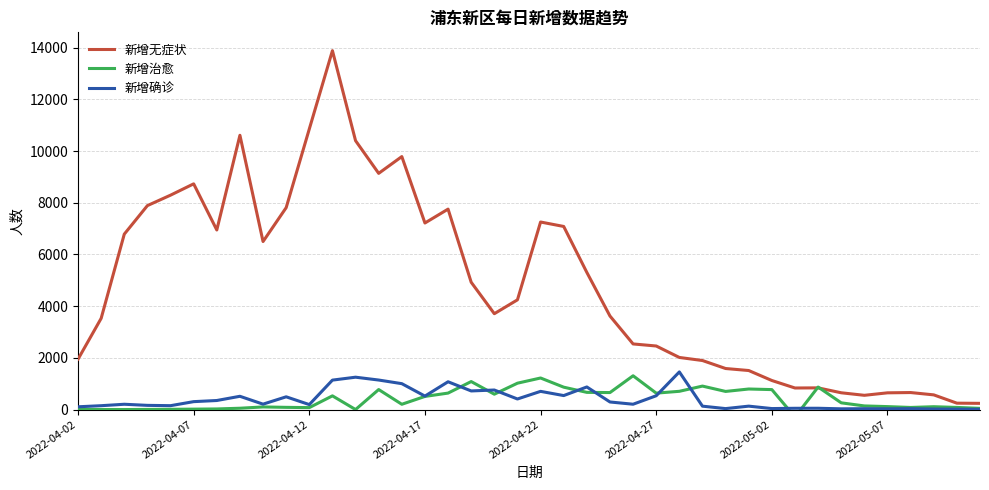

What is the value of the 新增确诊 point at the 33rd from the left?

50